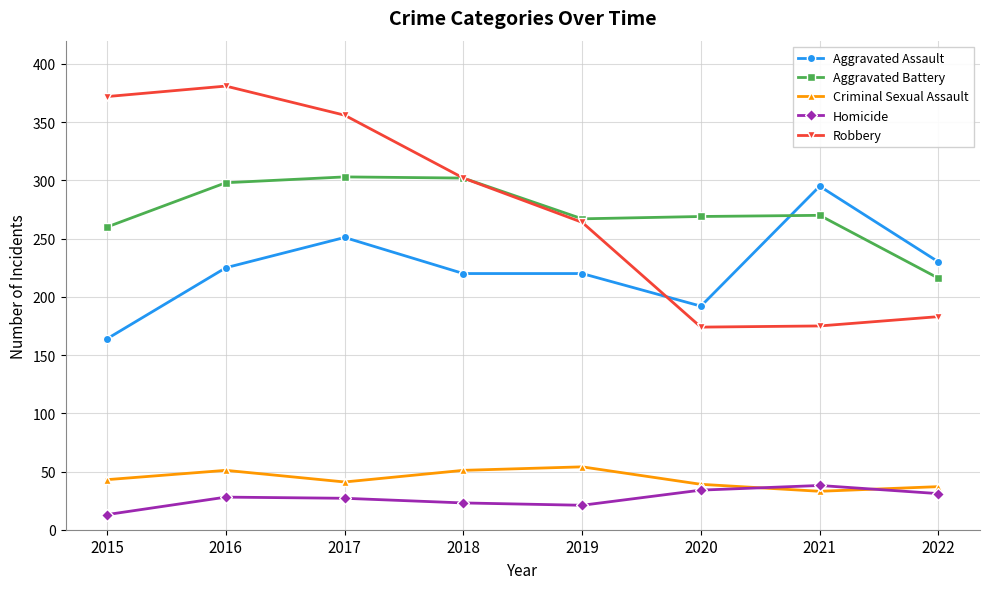

What is the sum of all Robbery values?

2207